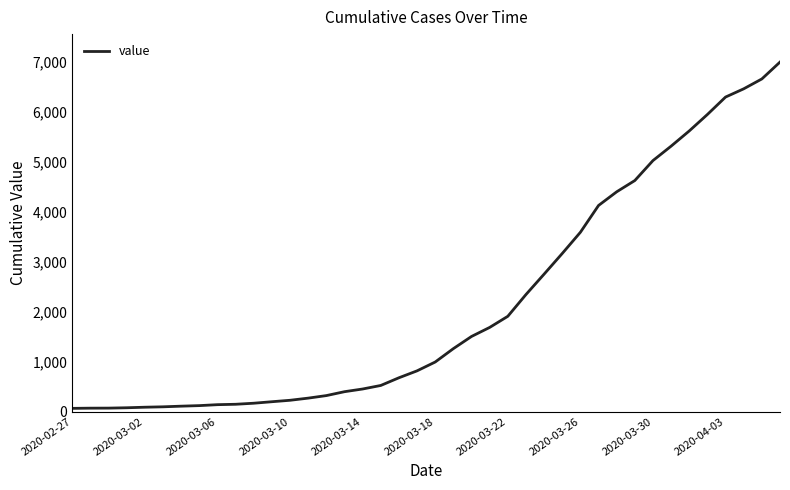

What is the maximum value shown in the chart?

7004